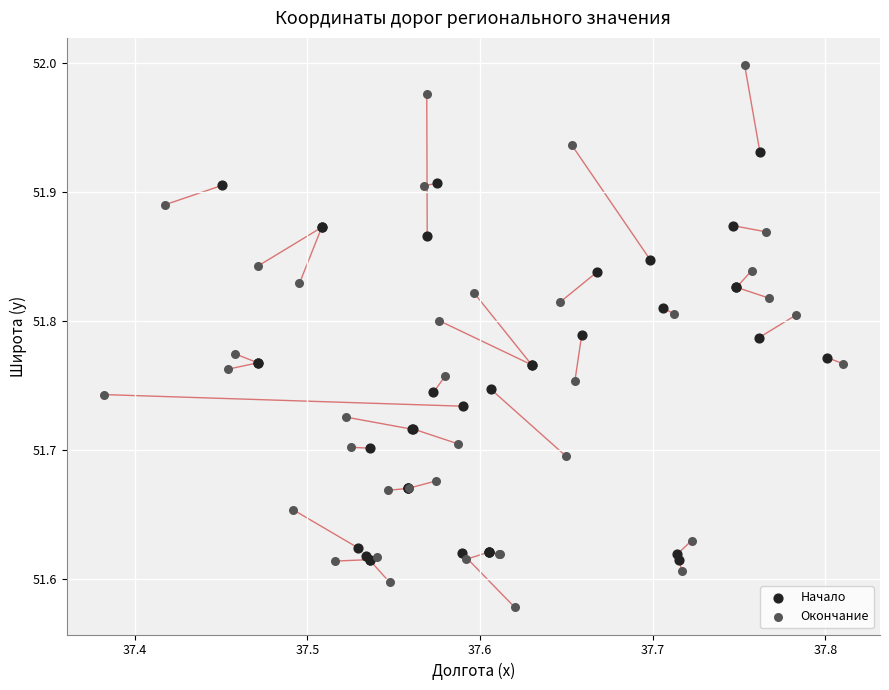

Which series has the largest Y range (max minus min)?

Окончание